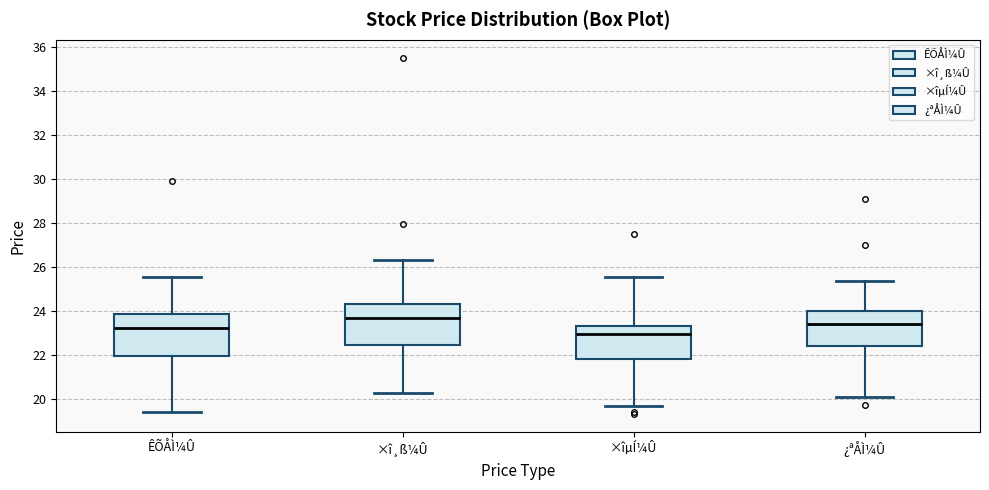

Where does the lower whisker of the box for ×î¸ß¼Û end on the y-axis? The values are not printed on the chart, so give them approximately, as read against the axis.

20.2